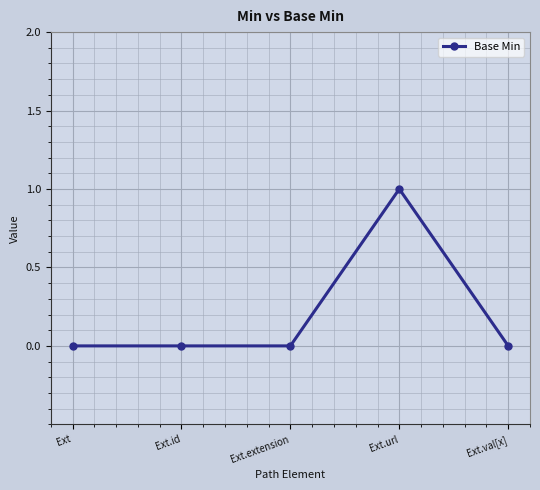

True or false: the data has more than 0 interior local peaks.

True